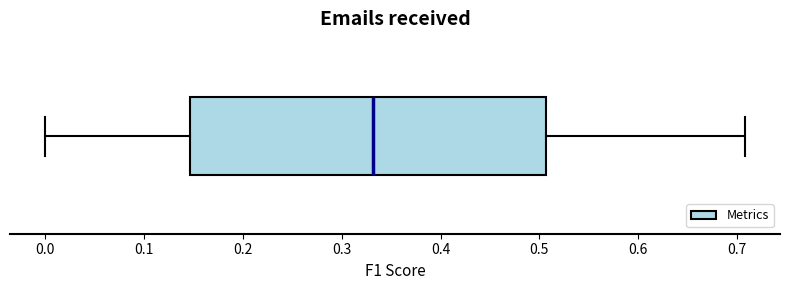

Where is the left edge of the box on the x-axis? The values are not printed on the chart, so give them approximately, as read against the axis.

0.15